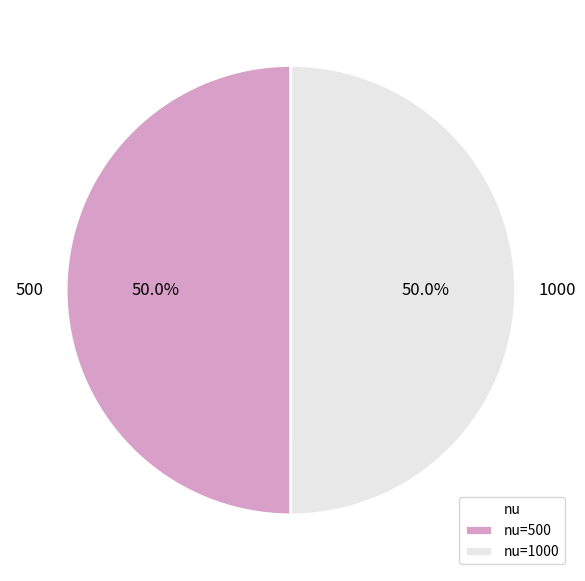

How many slices are in this pie chart?

2